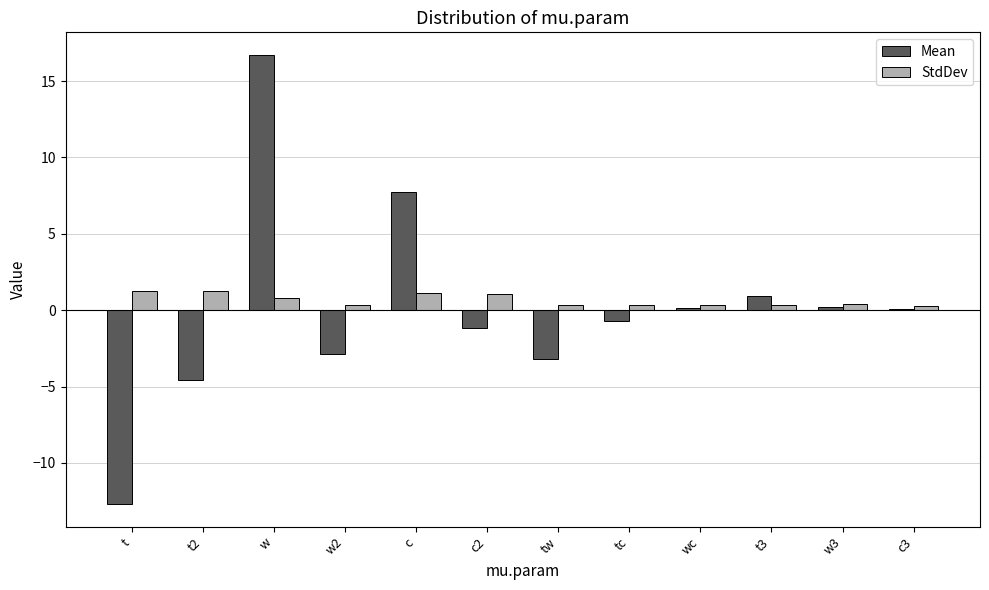

Where is Mean nearest to the value 2?

t3